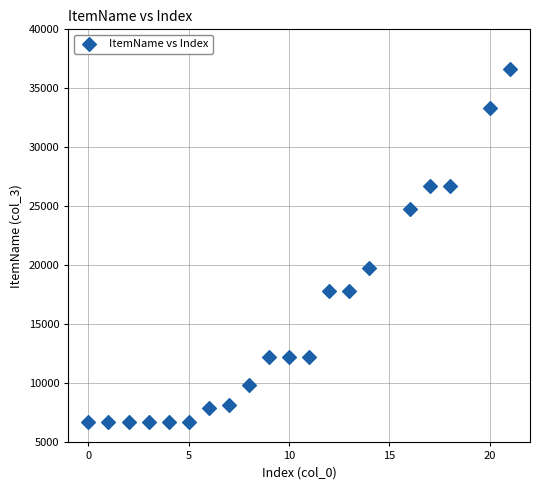

What Y value in the scatter plot is closest to 21649?

19770